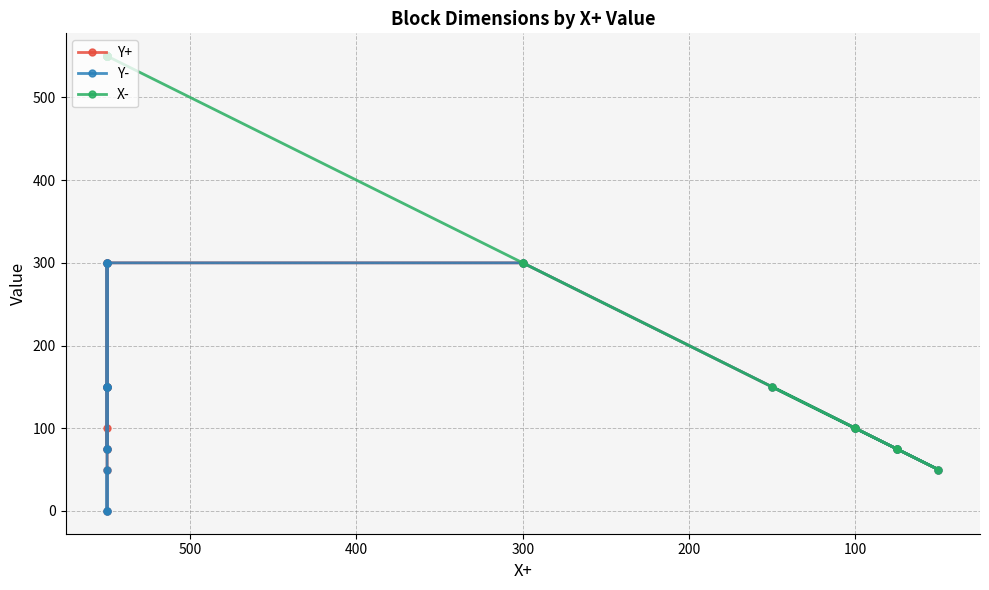

What is the sum of all Y- values?

2850